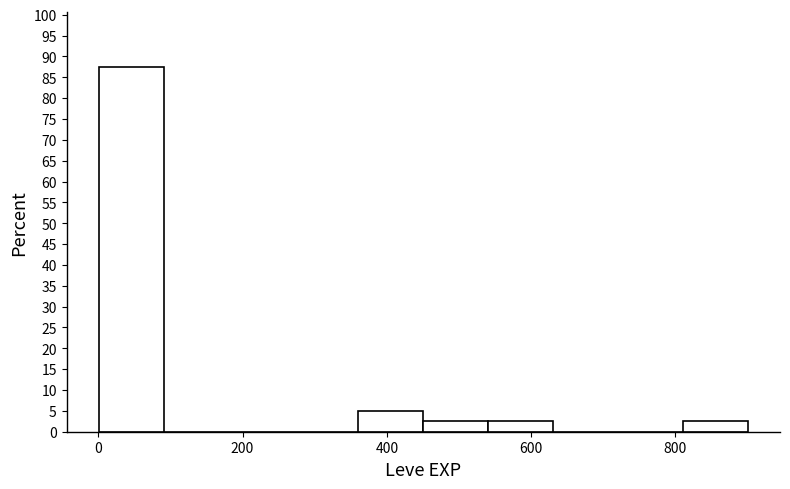

Reading left to right, transcribe this chart: for each bar, give the range it covers on the x-axis and its height. Neither the bar edges nor the heights are printed on the chart, so give them approximately, as read against the axes.

0 to 100: 87.5
100 to 180: 0
180 to 280: 0
280 to 360: 0
360 to 460: 5.0
460 to 540: 2.5
540 to 640: 2.5
640 to 720: 0
720 to 820: 0
820 to 900: 2.5